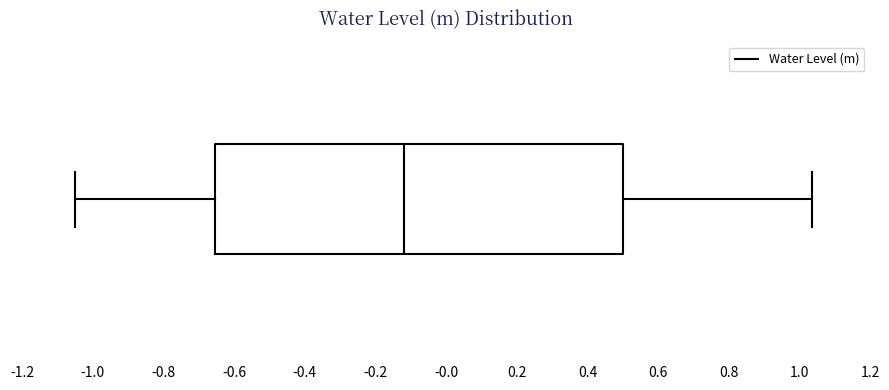

Transcribe this box plot: give where the median line is, the range the box spans, and where the two whiskers end, as read against the x-axis. The values are not printed on the chart, so give them approximately, as read against the axis.

median -0.12, box -0.66 to 0.50, whiskers -1.04 to 1.04